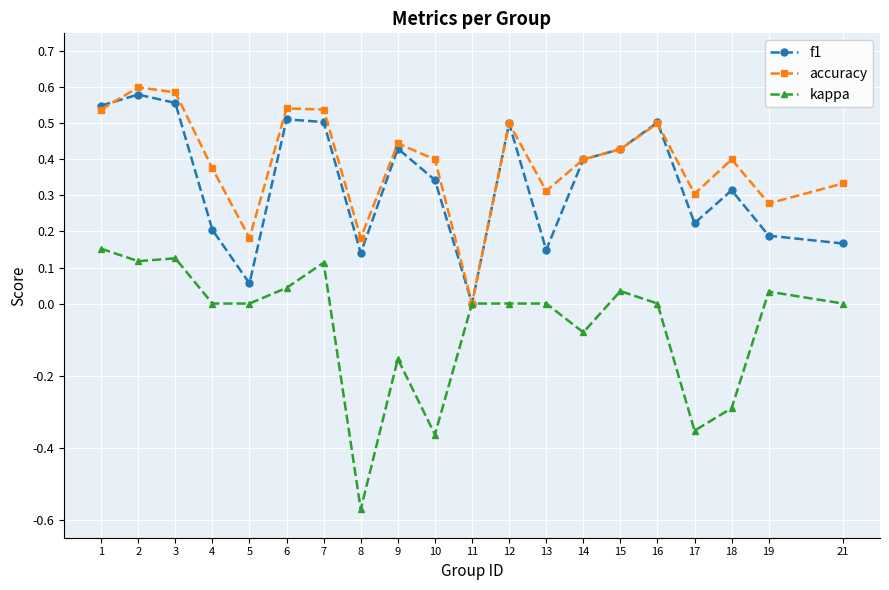

Which series has the largest total across all categories?

accuracy